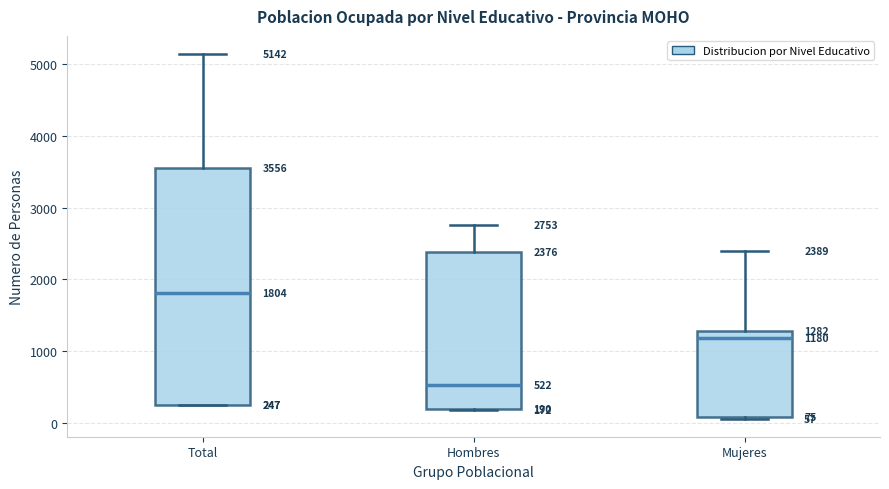

Comparing the boxes themselves (not the whiskers), which one is the tallest?

Total